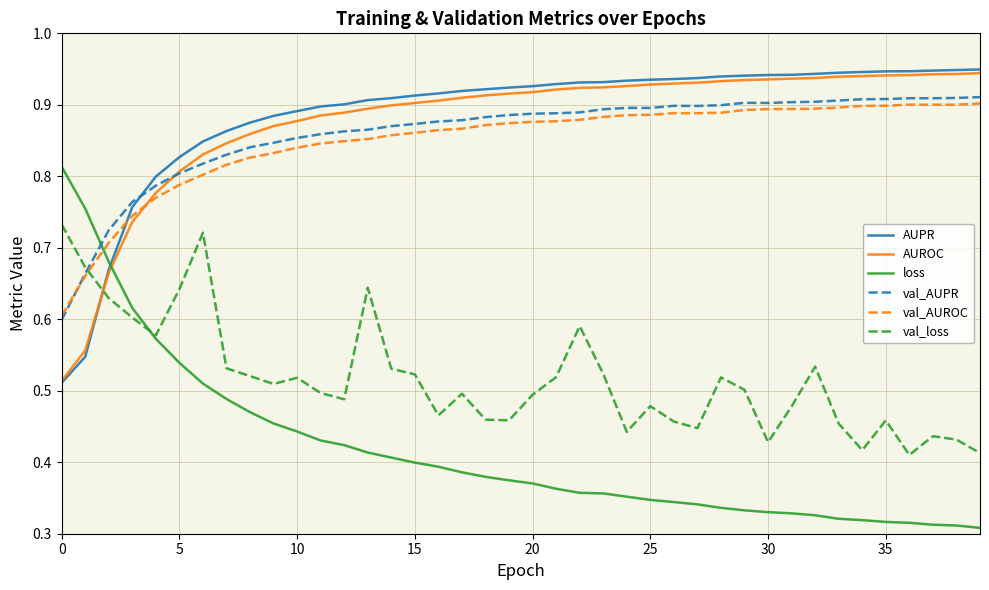

Which series has the largest range (max minus min)?

loss